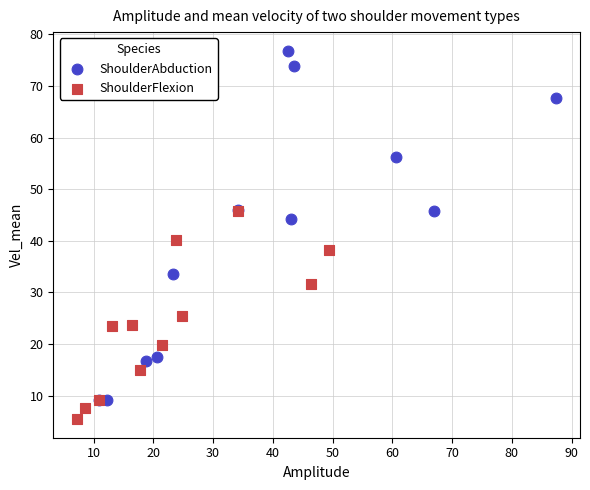

Which series has the widest spread of Y values?

ShoulderAbduction